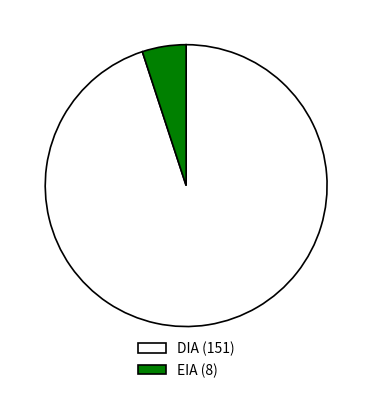

Is DIA the majority of the pie?

Yes